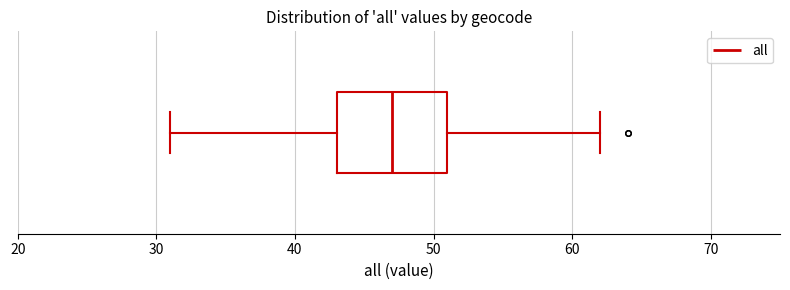

Transcribe this box plot: give where the median line is, the range the box spans, and where the two whiskers end, as read against the x-axis. The values are not printed on the chart, so give them approximately, as read against the axis.

median 47, box 43 to 51, whiskers 31 to 62